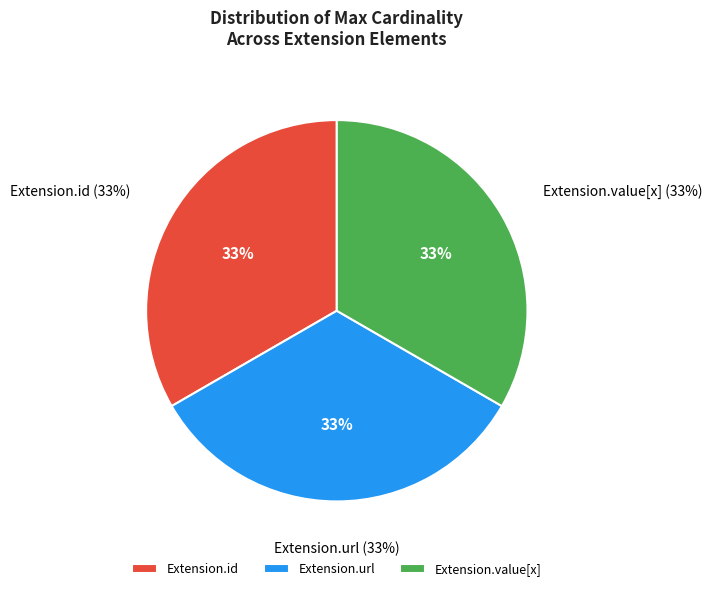

Does Extension account for over 50% of the chart?

No